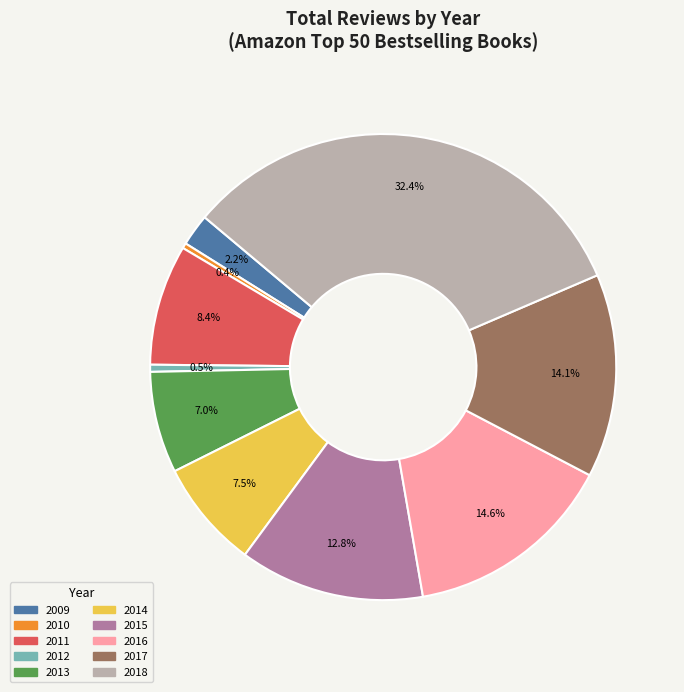

Does 2013 represent more than half of the total?

No